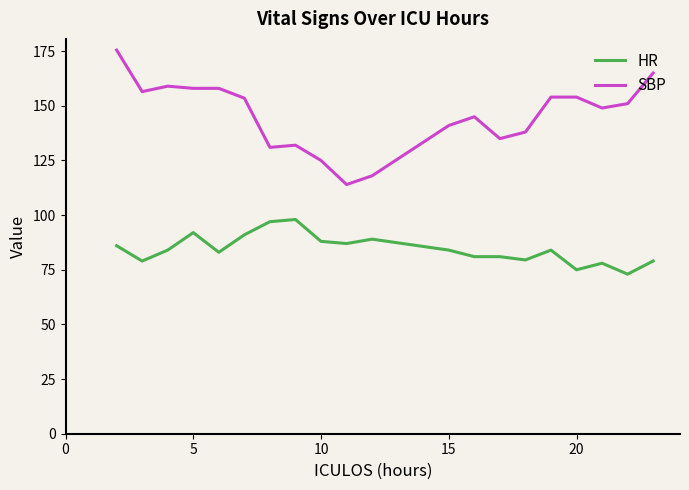

True or false: HR and SBP intersect in this chart.

False